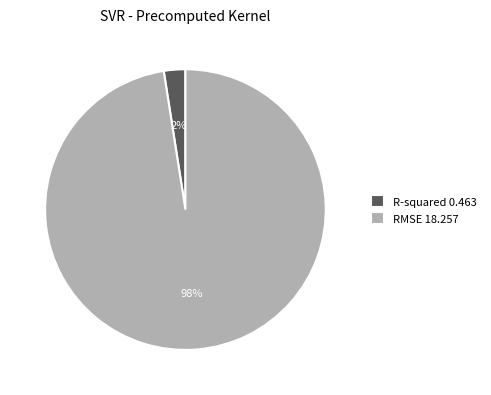

The RMSE 18.257 slice represents 98% of the pie. True or false?

True